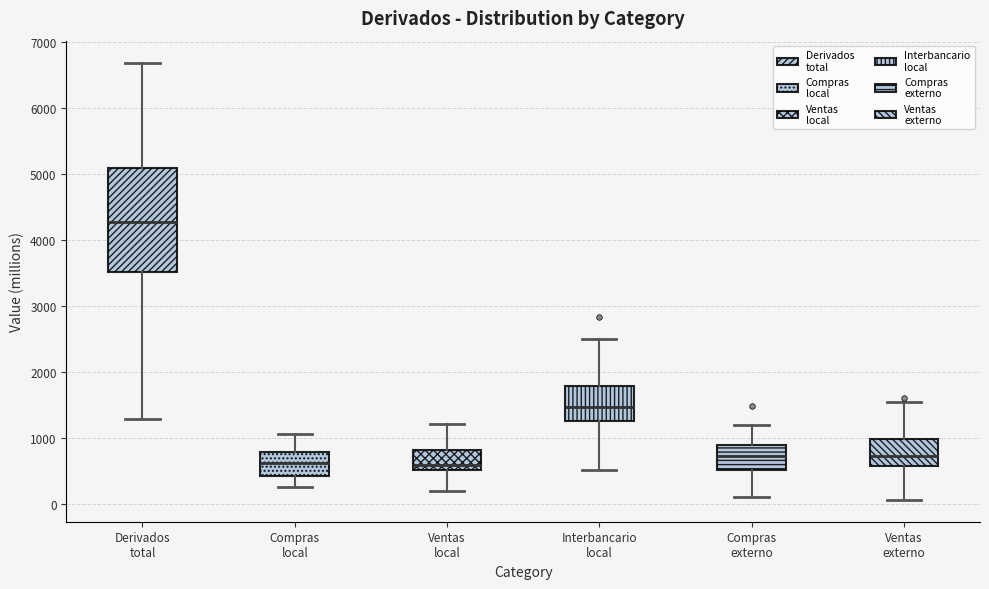

Where is the lower edge of the box for Ventas local on the y-axis? The values are not printed on the chart, so give them approximately, as read against the axis.

500